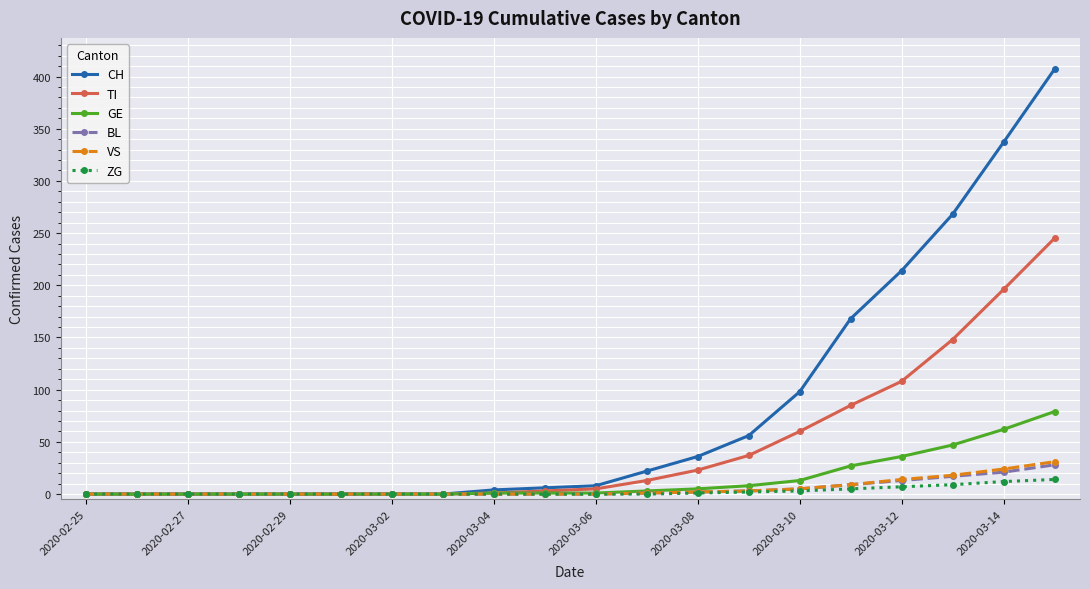

Which series has the largest total across all categories?

CH